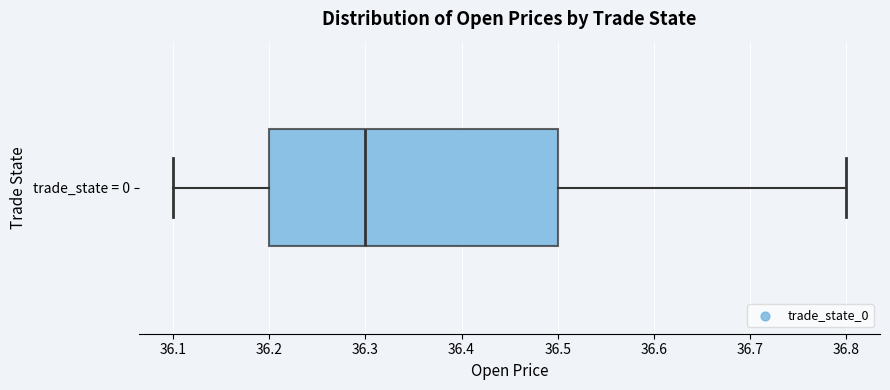

Where is the left edge of the box for trade_state = 0 on the x-axis? The values are not printed on the chart, so give them approximately, as read against the axis.

36.2